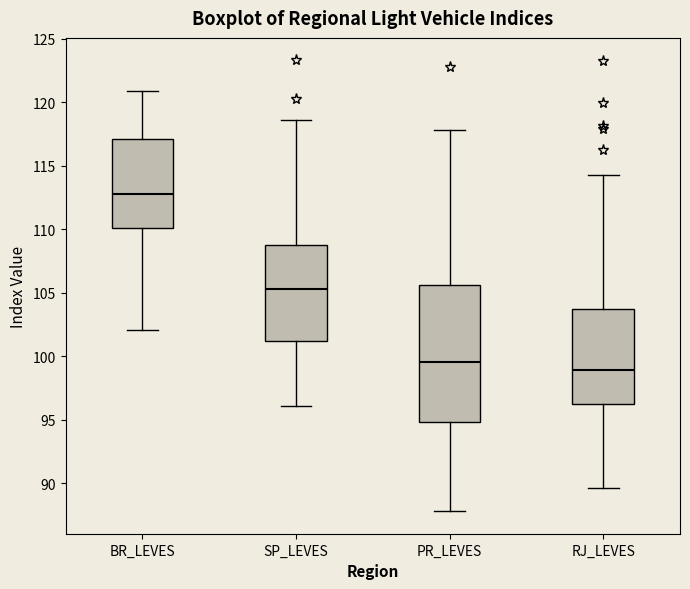

Which box's median line is the lowest?

RJ_LEVES